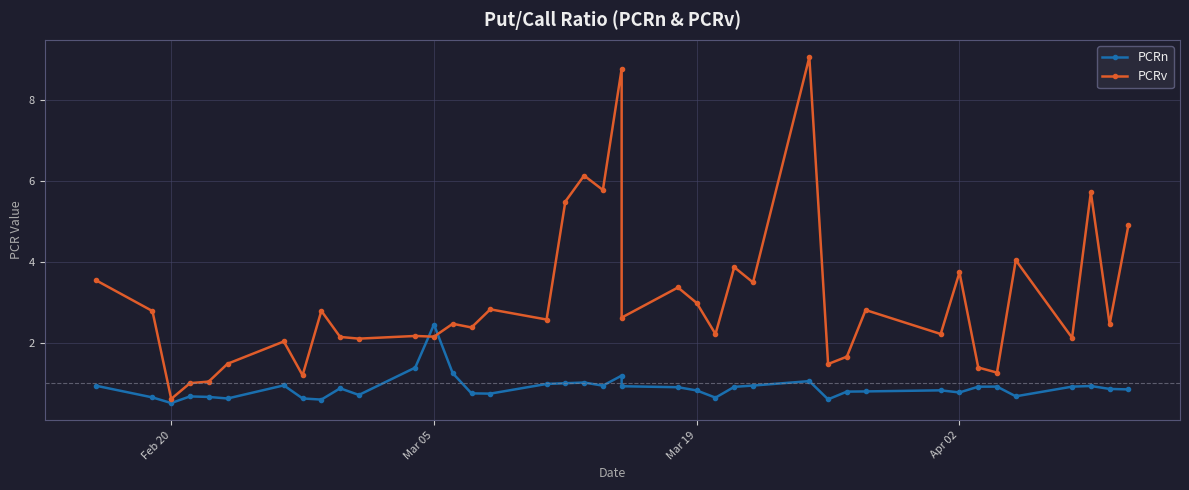

What is the difference between the maximum and minimum values in the PCRn series?

1.9